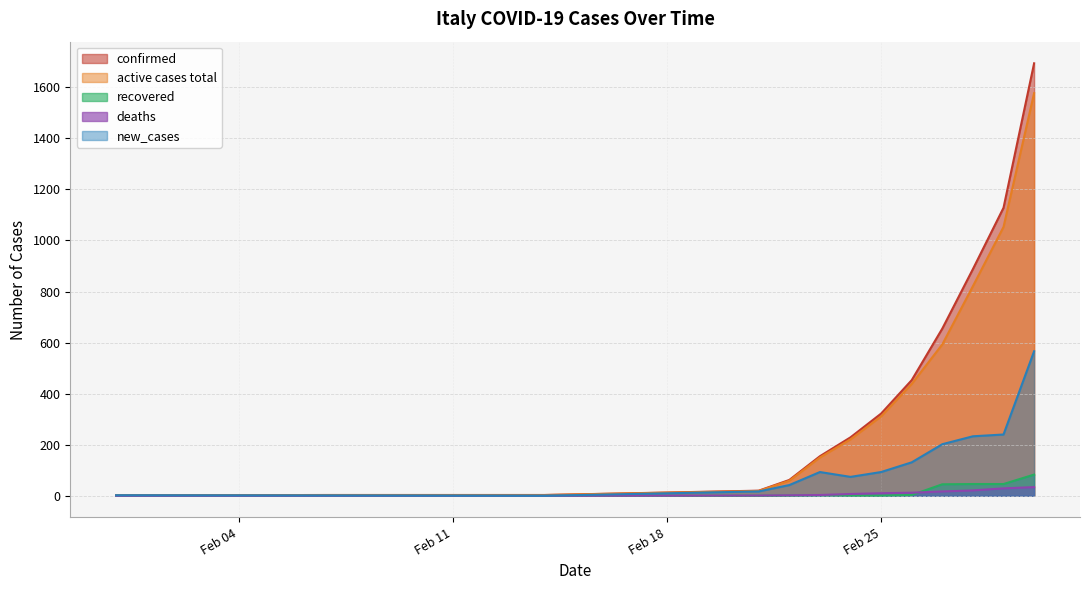

The confirmed series shows 2 at 2020-01-31. True or false?

True